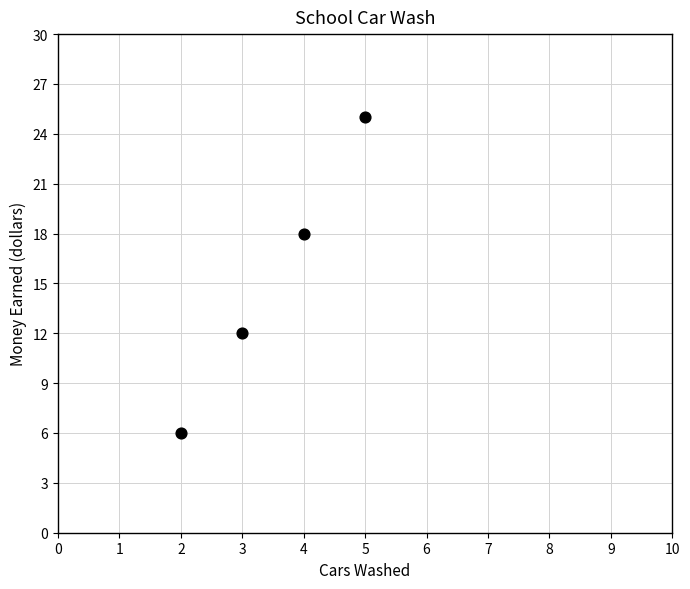

What is the range of X values (max minus min)?

3